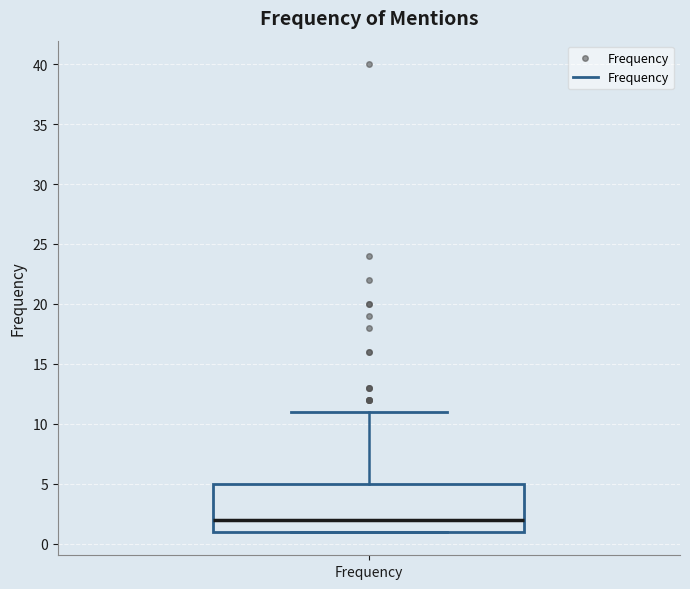

Transcribe this box plot: give where the median line is, the range the box spans, and where the two whiskers end, as read against the y-axis. The values are not printed on the chart, so give them approximately, as read against the axis.

median 2, box 1 to 5, whiskers 1 to 11